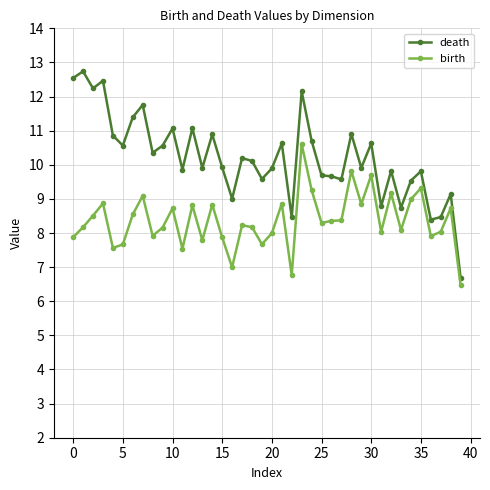

True or false: death and birth cross at least once.

False